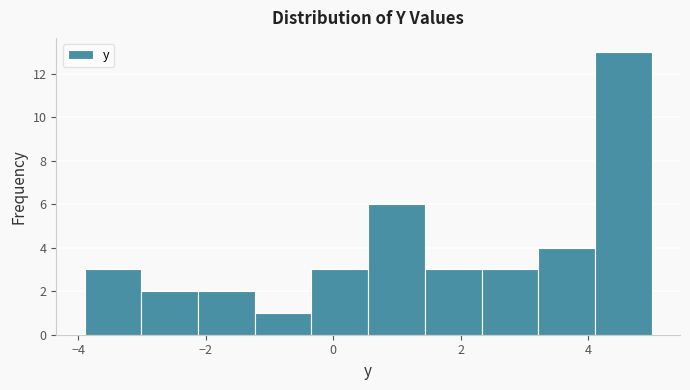

Reading left to right, list every bar in this chart as the range it spans on the x-axis followed by its height. Neither the bar edges nor the heights are printed on the chart, so give them approximately, as read against the axes.

-3.8 to -3.0: 3
-3.0 to -2.2: 2
-2.2 to -1.2: 2
-1.2 to -0.4: 1
-0.4 to 0.6: 3
0.6 to 1.4: 6
1.4 to 2.4: 3
2.4 to 3.2: 3
3.2 to 4.2: 4
4.2 to 5.0: 13